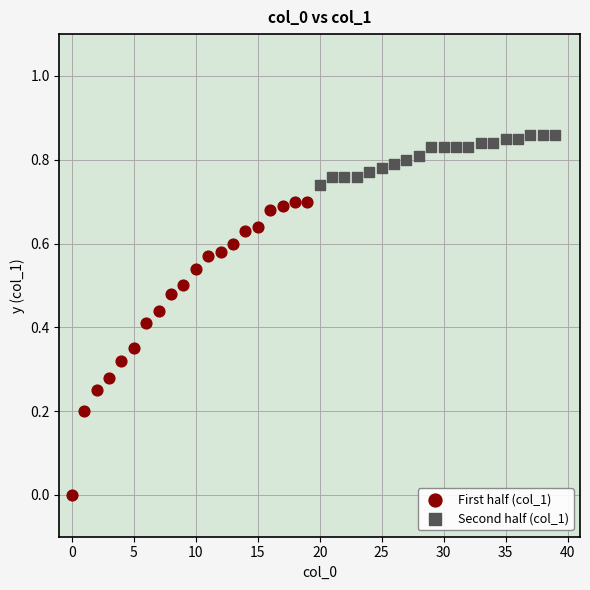

Which series reaches the minimum Y coordinate?

First half (col_1)